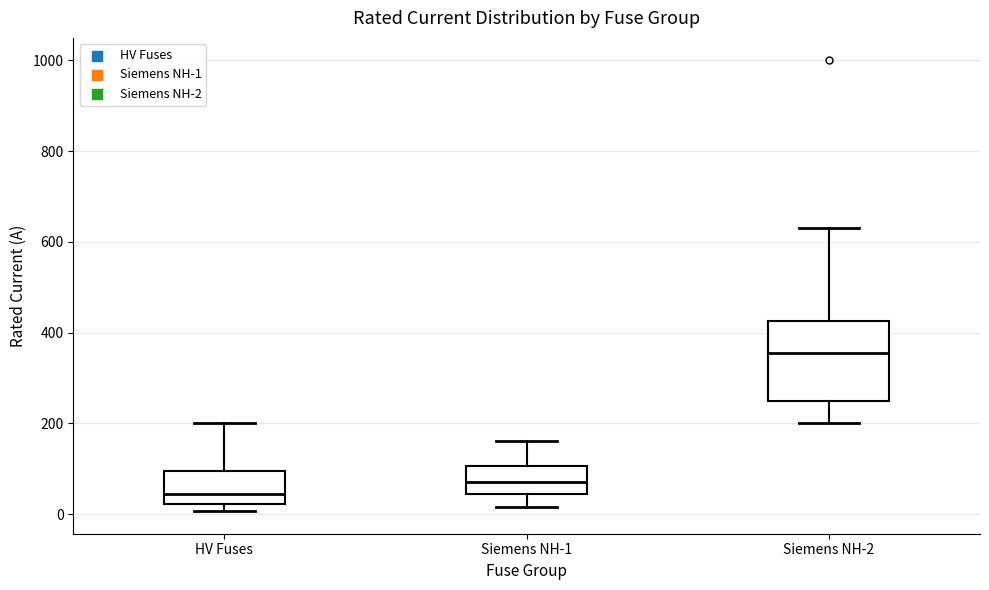

Where is the upper edge of the box for HV Fuses on the y-axis? The values are not printed on the chart, so give them approximately, as read against the axis.

100